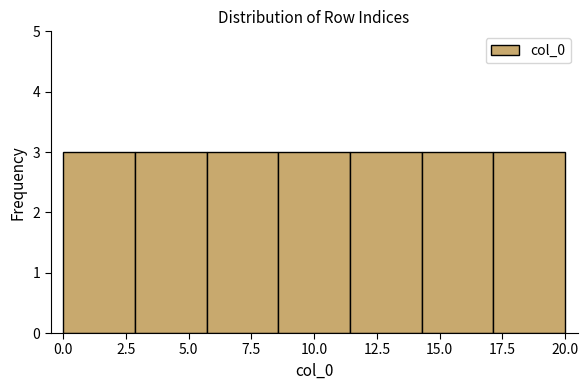

Reading left to right, transcribe this chart: for each bar, give the range it covers on the x-axis and its height. Neither the bar edges nor the heights are printed on the chart, so give them approximately, as read against the axes.

0.0 to 3.0: 3
3.0 to 5.5: 3
5.5 to 8.5: 3
8.5 to 11.5: 3
11.5 to 14.5: 3
14.5 to 17.0: 3
17.0 to 20.0: 3